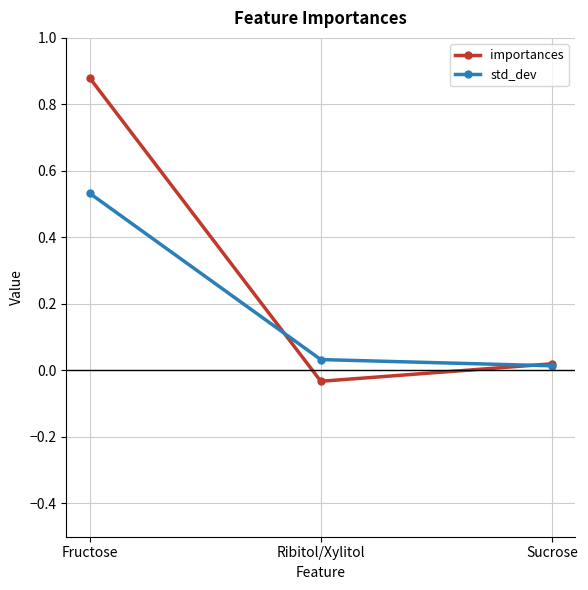

How many categories are shown in the chart?

3